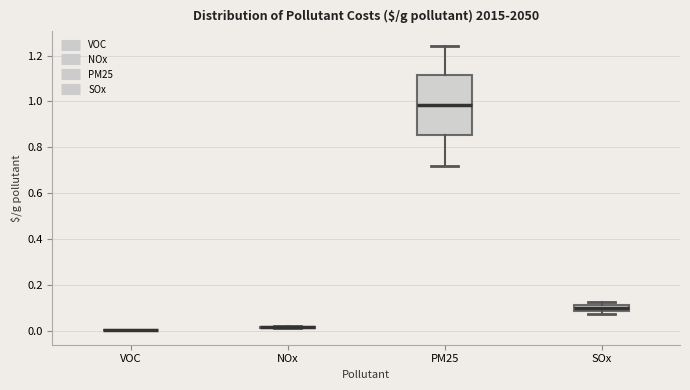

Comparing the boxes themselves (not the whiskers), which one is the tallest?

PM25